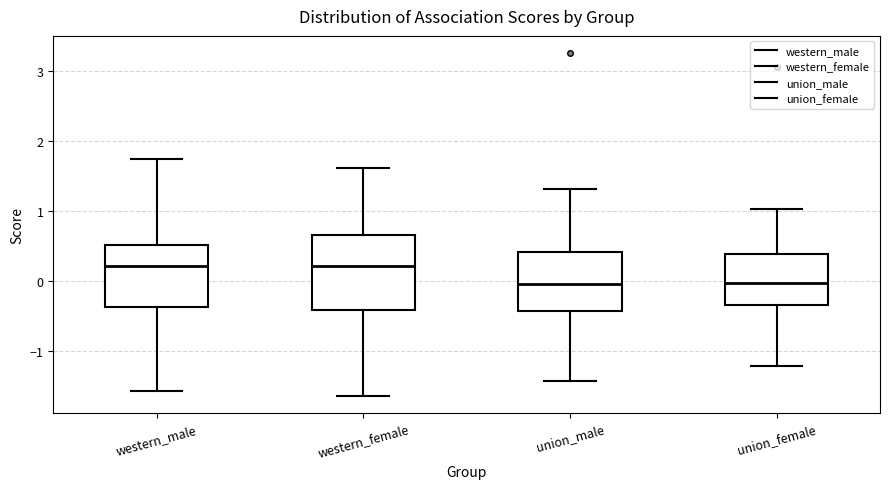

Where does the upper whisker of the box for western_male end on the y-axis? The values are not printed on the chart, so give them approximately, as read against the axis.

1.7